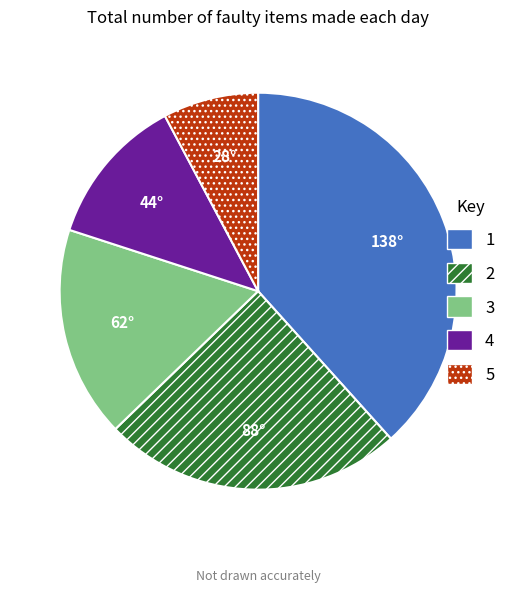

True or false: 3 accounts for 24% of the total.

False